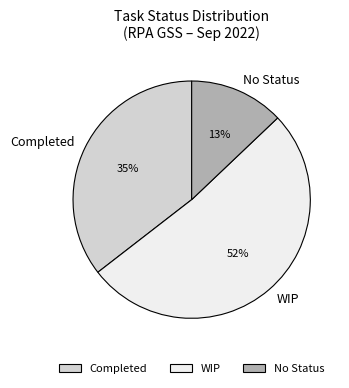

True or false: Completed accounts for 48% of the total.

False